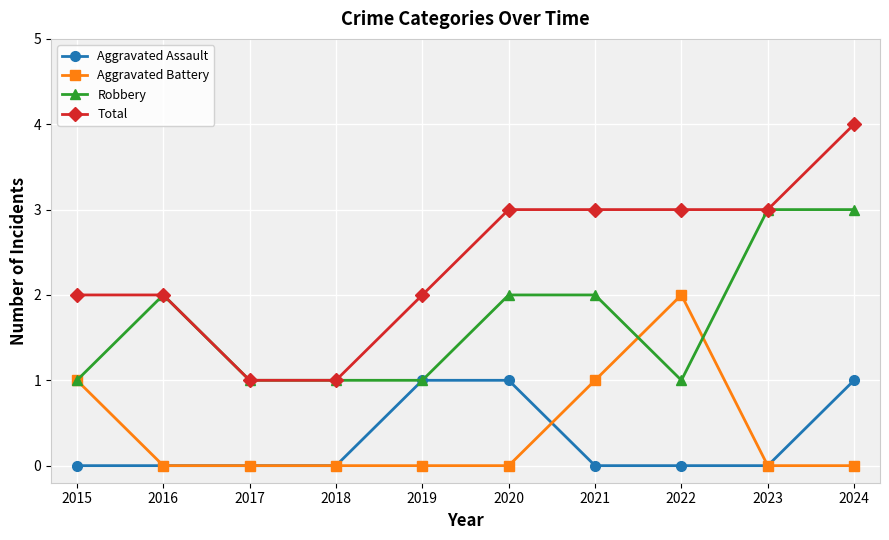

How many series are shown in this chart?

4